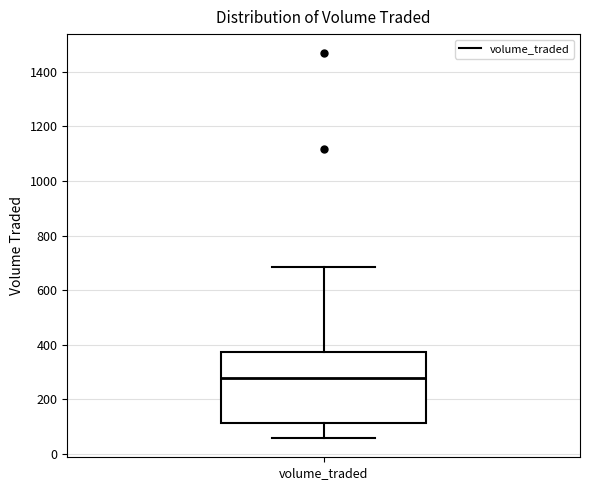

Where does the lower whisker of the box for volume_traded end on the y-axis? The values are not printed on the chart, so give them approximately, as read against the axis.

60